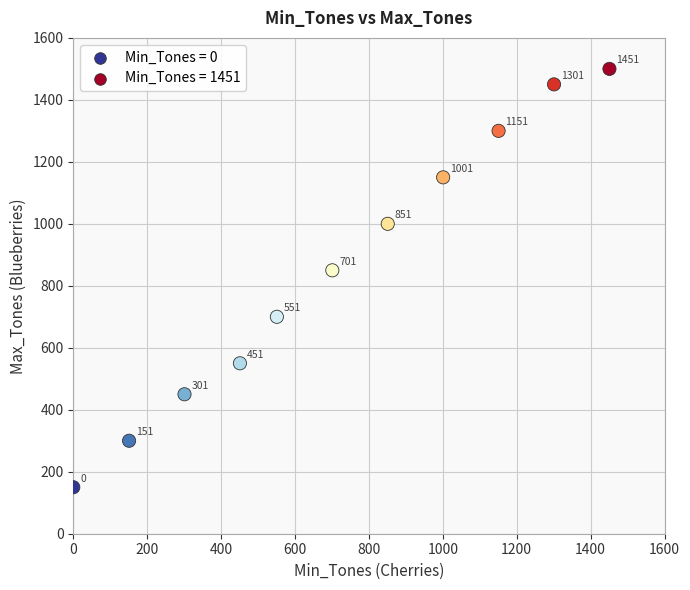

What Y value in the scatter plot is closest to 825?

850